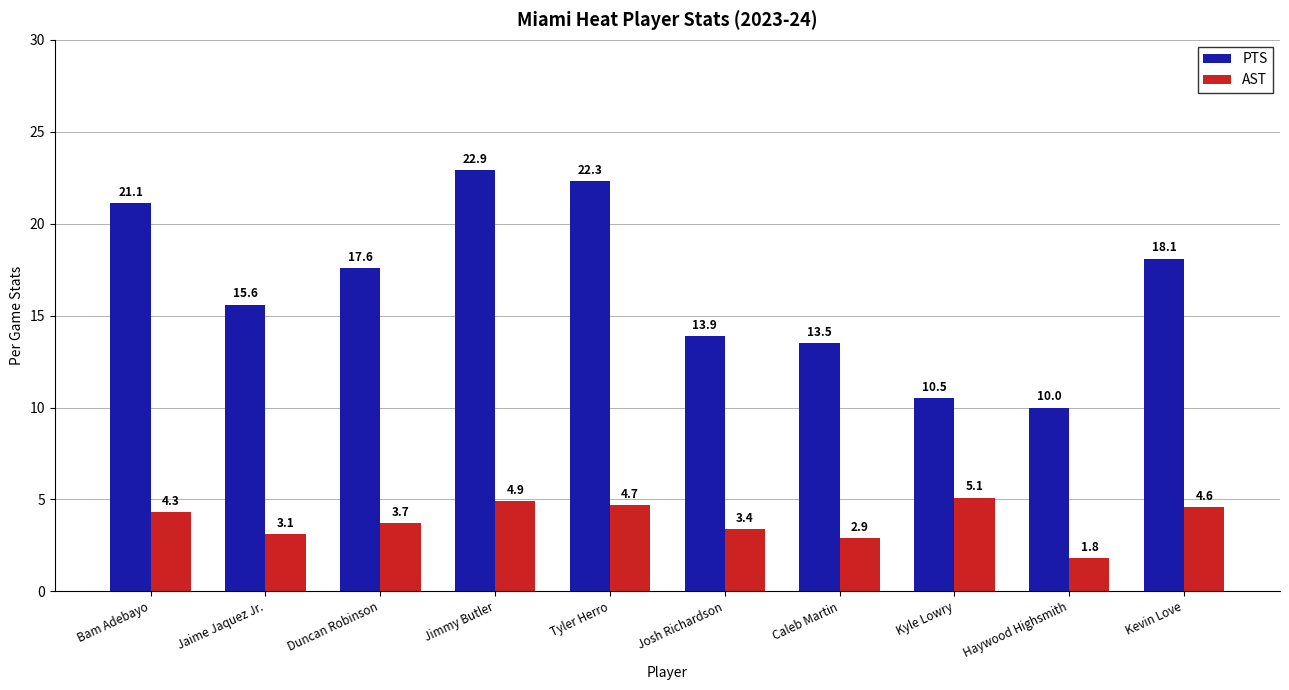

What is the difference between the AST values at Haywood Highsmith and Jimmy Butler?

3.1